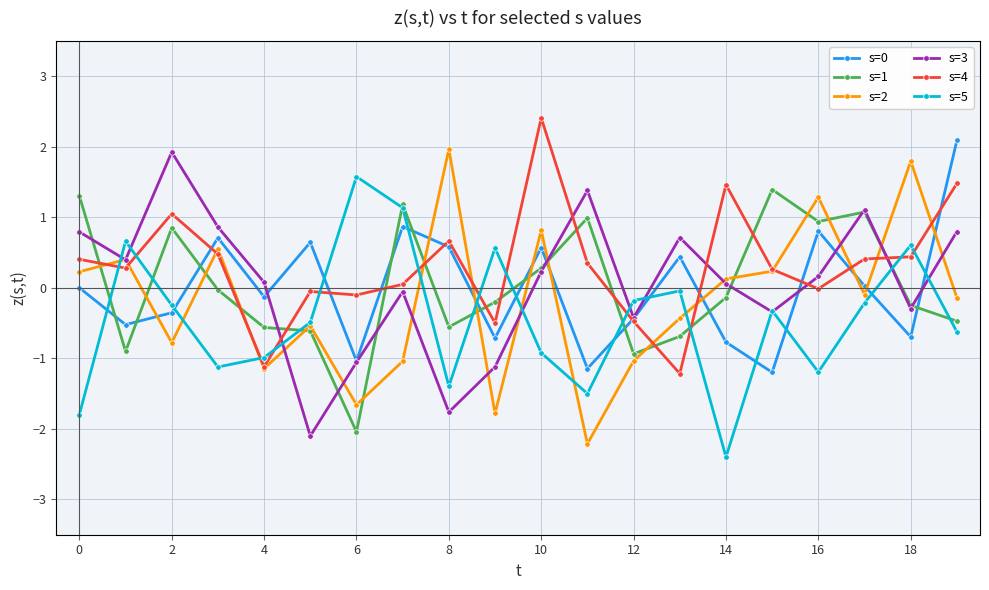

What is the value of the s=3 point at the 13th from the left?

-0.4